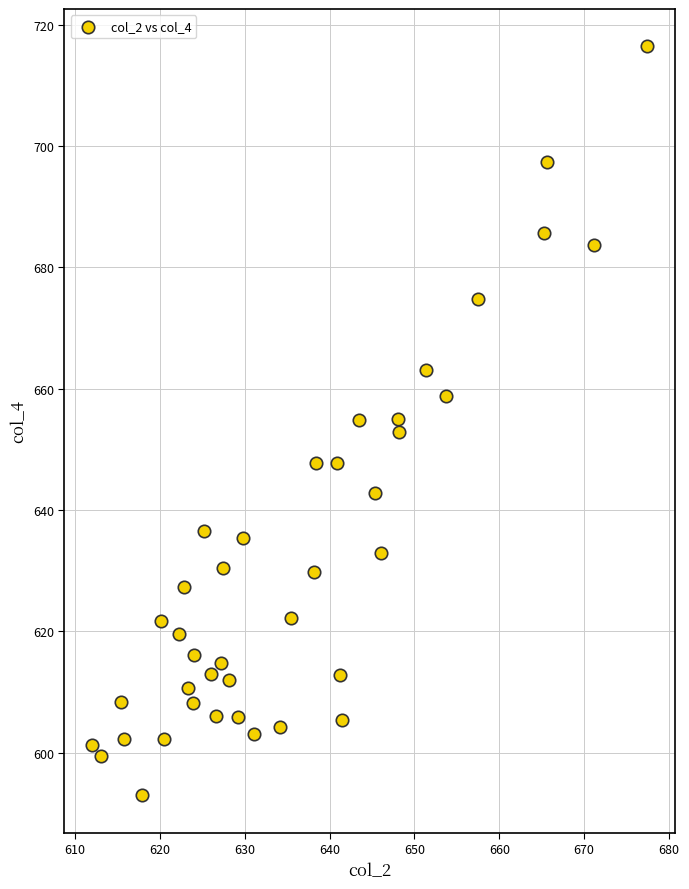

What is the range of X values (max minus min)?

65.4